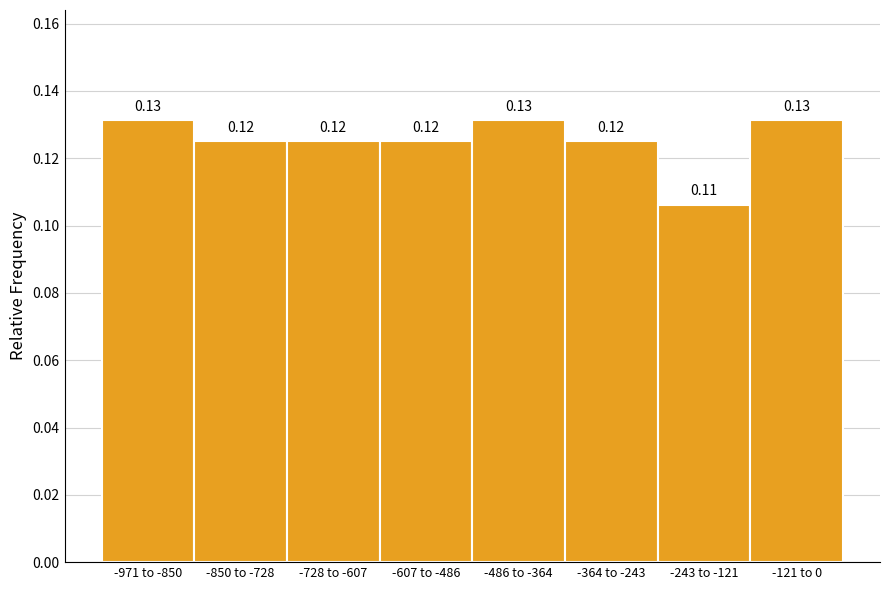

What is the sum of all values?

1.0